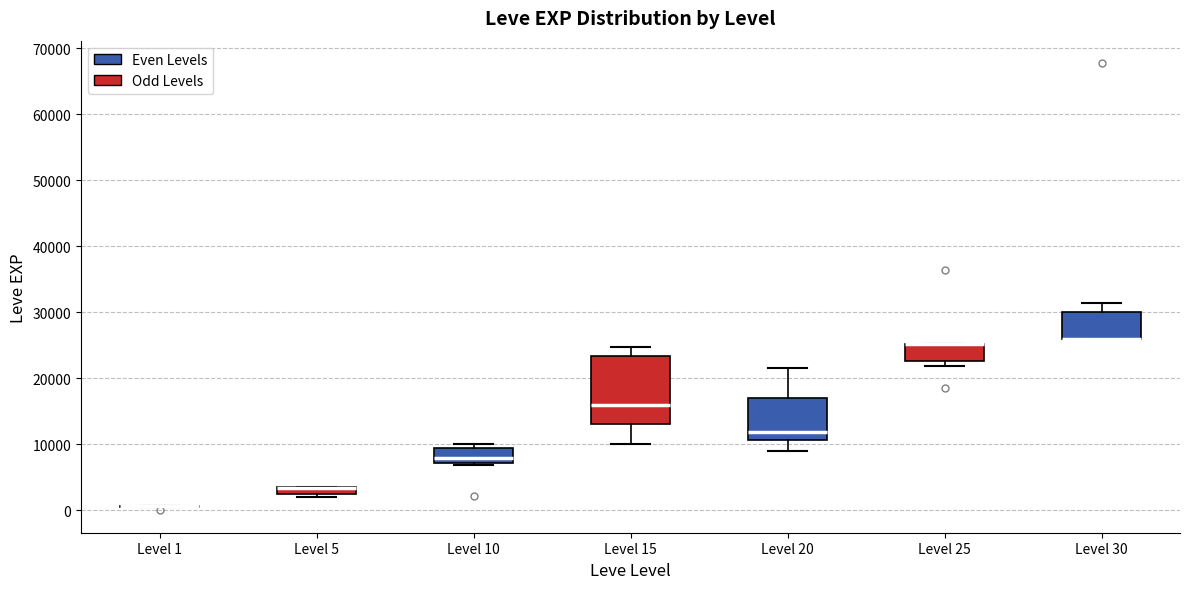

Where is the lower edge of the box for Level 25 on the y-axis? The values are not printed on the chart, so give them approximately, as read against the axis.

23000